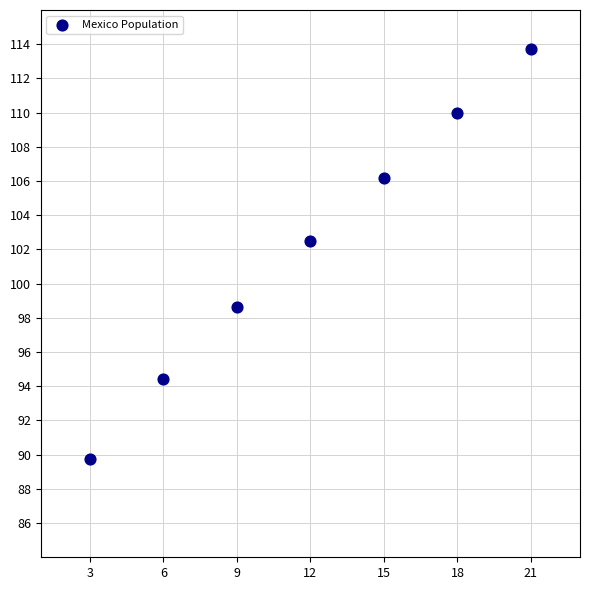

What Y value in the scatter plot is closest to 101?

102.5